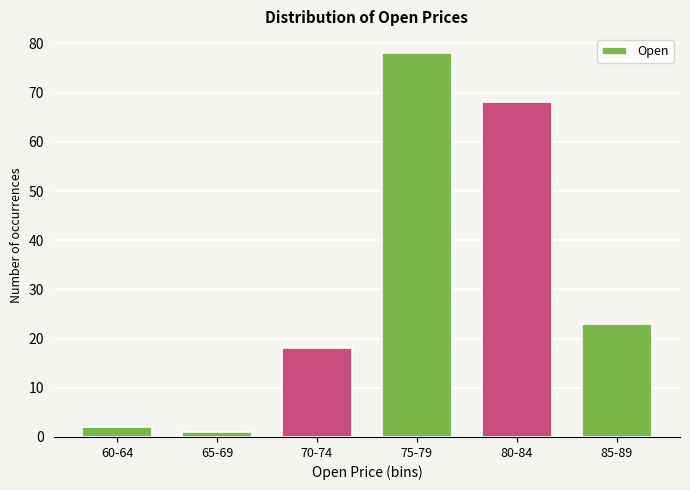

Reading right to left, transcribe all the data shown in this chart.

85-89=23	80-84=68	75-79=78	70-74=18	65-69=1	60-64=2